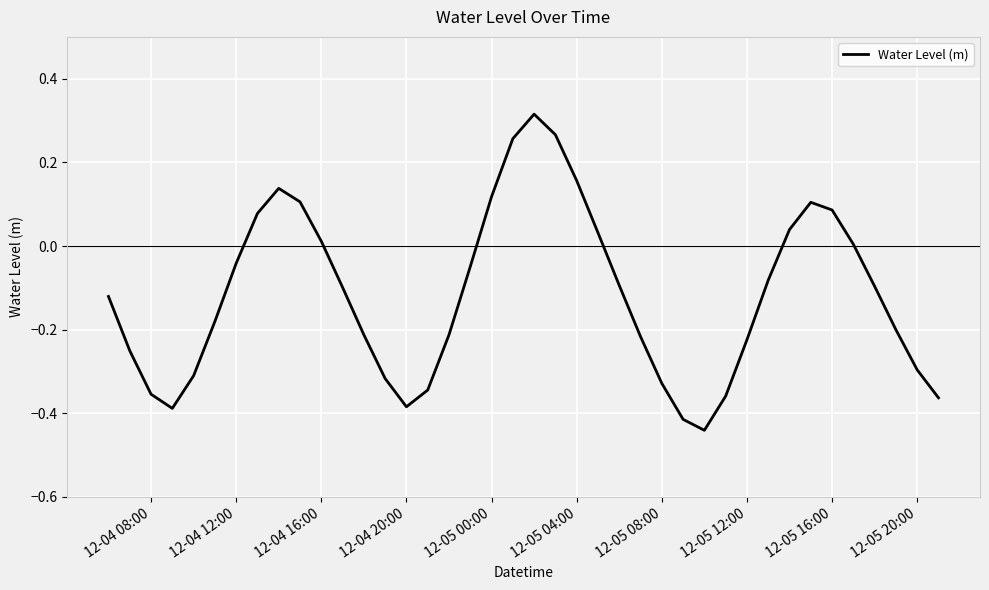

What is the difference between the maximum and minimum values?

0.8